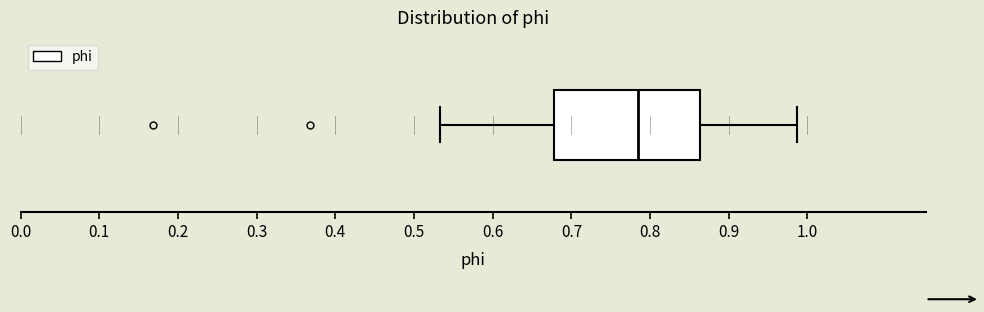

Transcribe this box plot: give where the median line is, the range the box spans, and where the two whiskers end, as read against the x-axis. The values are not printed on the chart, so give them approximately, as read against the axis.

median 0.78, box 0.68 to 0.86, whiskers 0.53 to 0.99